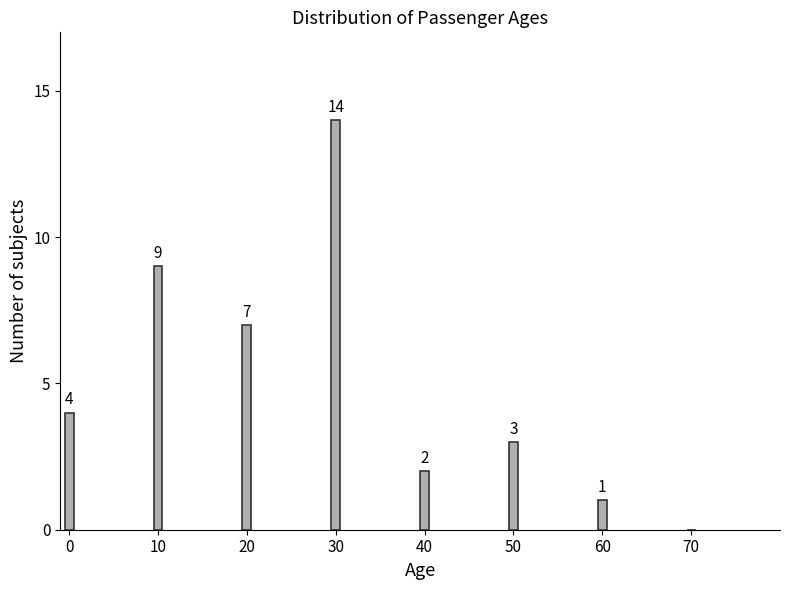

Reading left to right, extract all data points from this chart.

0=4	10=9	20=7	30=14	40=2	50=3	60=1	70=0